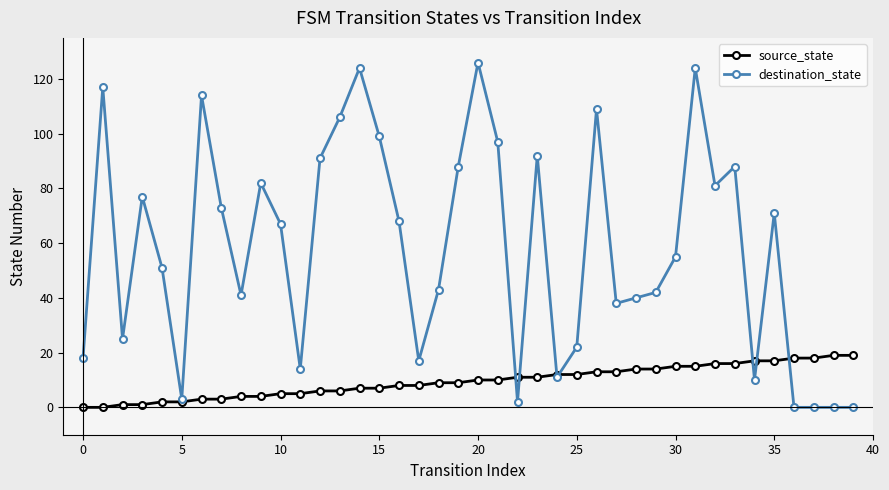

How many distinct data groups are displayed?

2